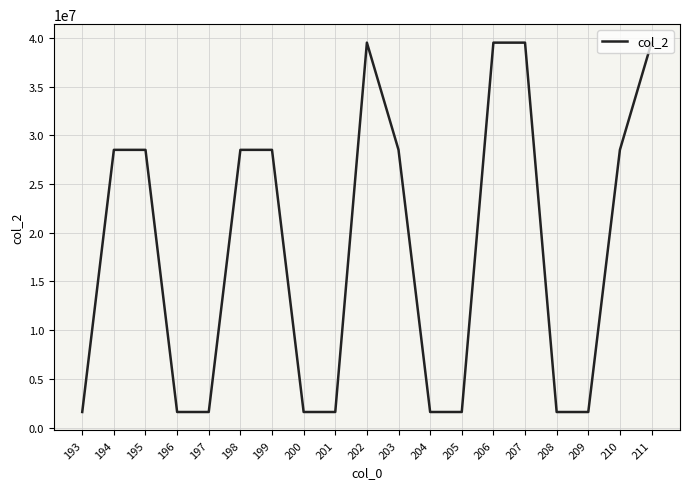

What is the maximum value shown in the chart?

39500819